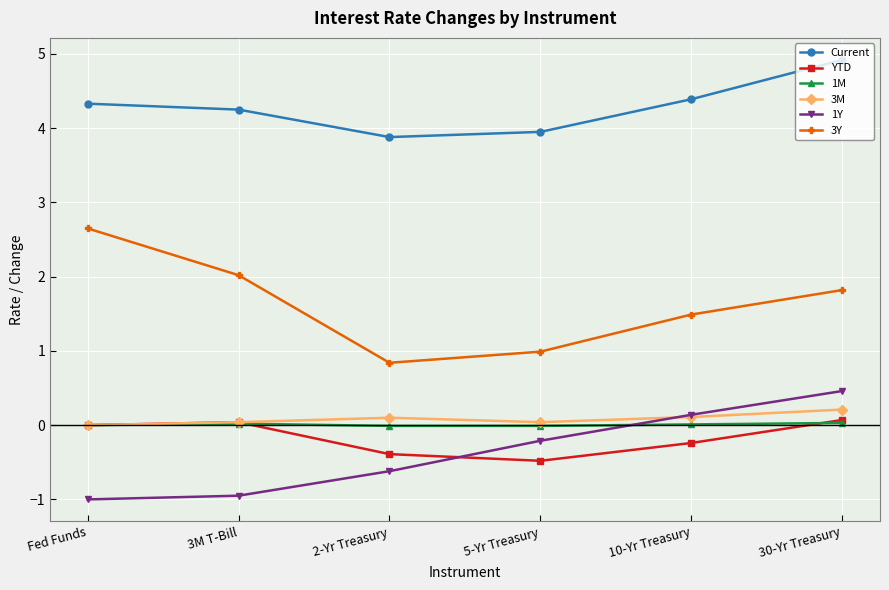

Which series has the widest spread of values?

3Y